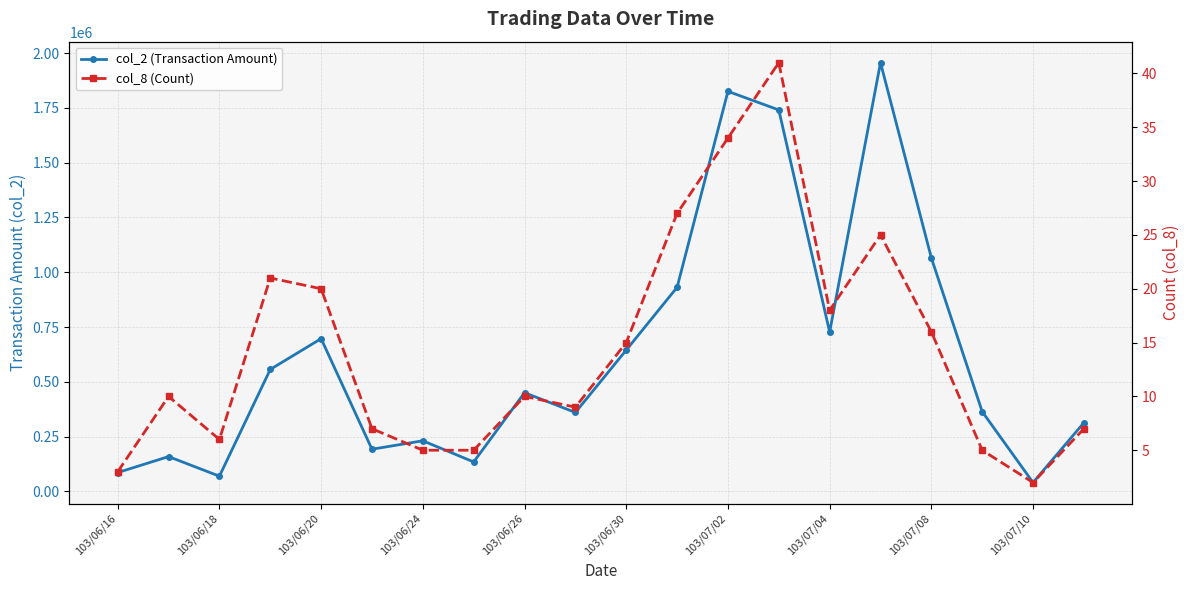

What is the value of the col_2 (Transaction Amount) point at the 11th from the left?

644690